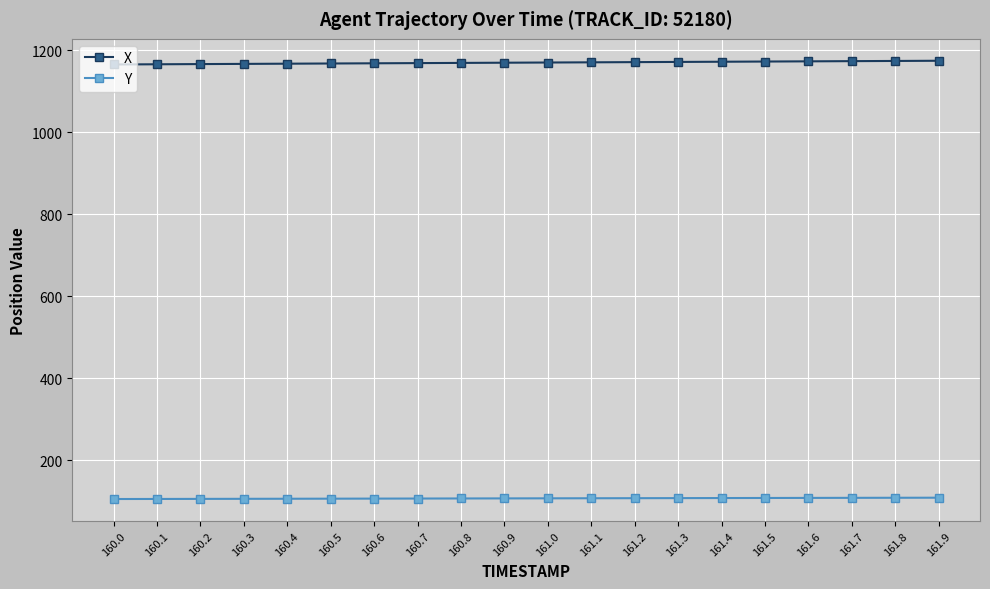

List the series in order of their overall mean, lowest first.

Y, X